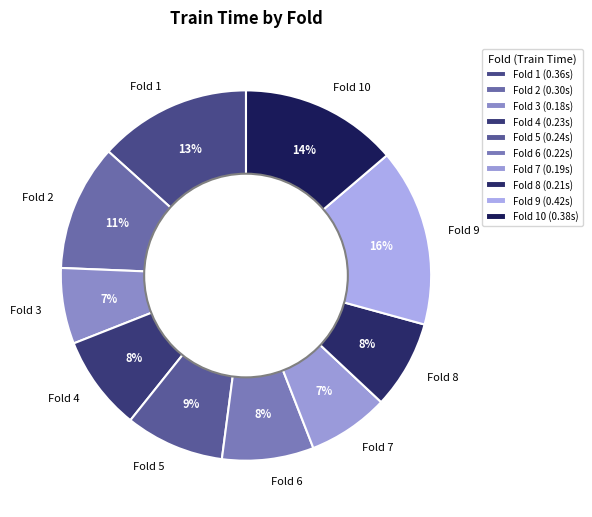

To the nearest percent, what is the difference between the Fold 3 and Fold 9 slice percentages?

9%